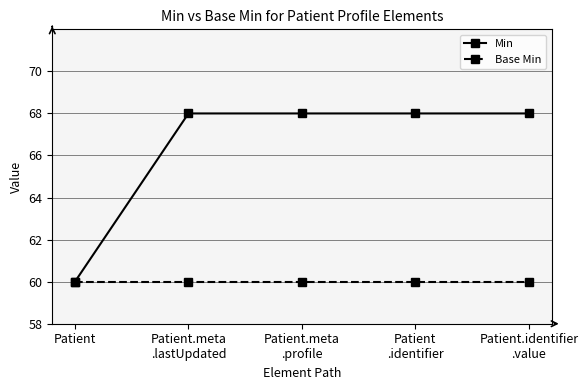

What is the lowest value of the Min series?

60